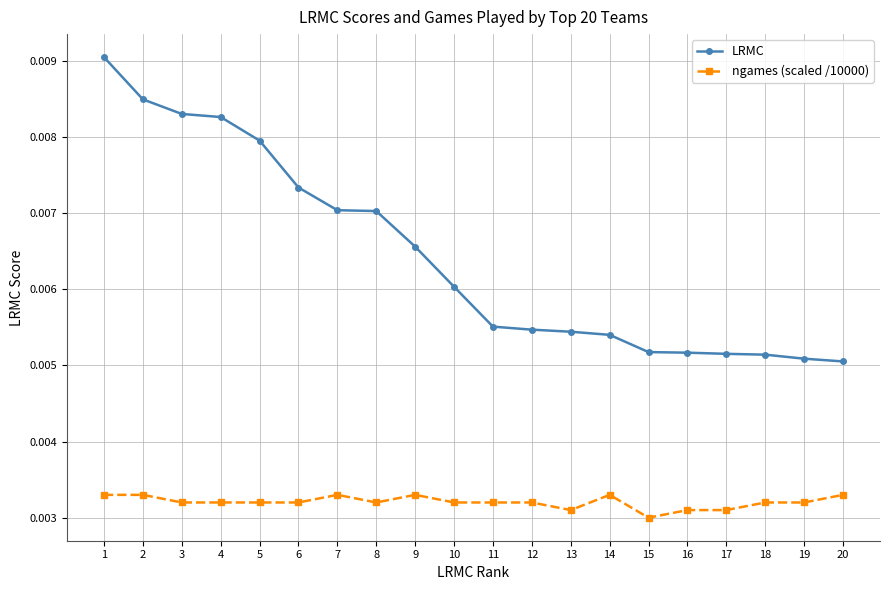

List the series in order of their peak value, highest first.

LRMC, ngames (scaled /10000)